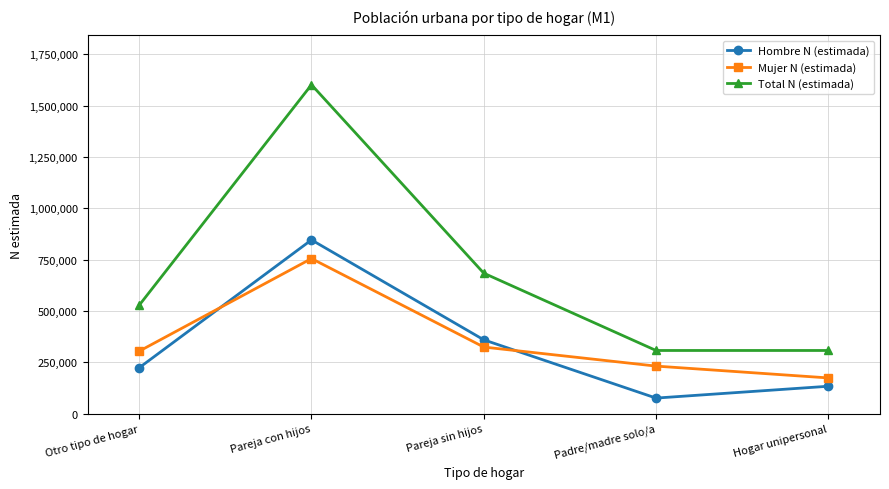

What is the maximum value for Hombre N (estimada)?

846580